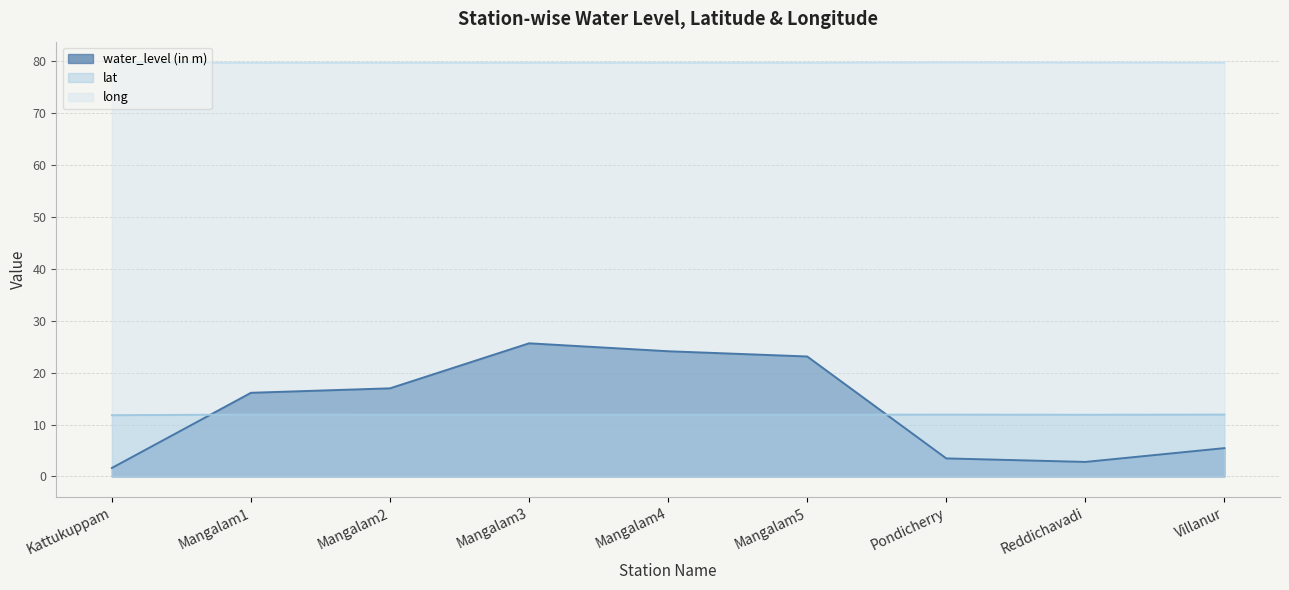

What is the maximum value shown in the chart?

79.8